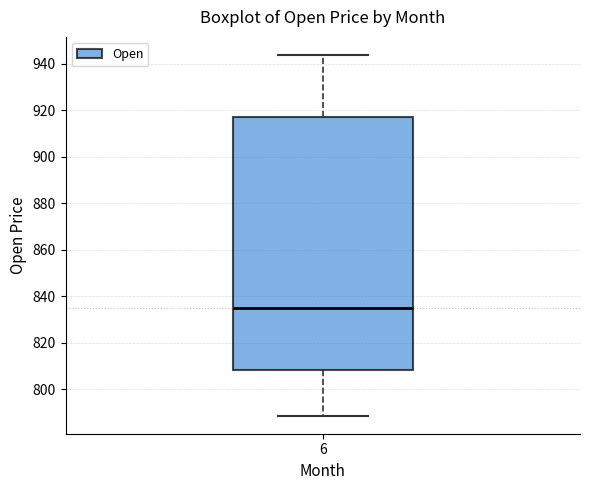

Read this box plot against the y-axis: the position of the median line, the range covered by the box, and the ends of both whiskers. The values are not printed on the chart, so give them approximately, as read against the axis.

median 834, box 808 to 916, whiskers 788 to 944